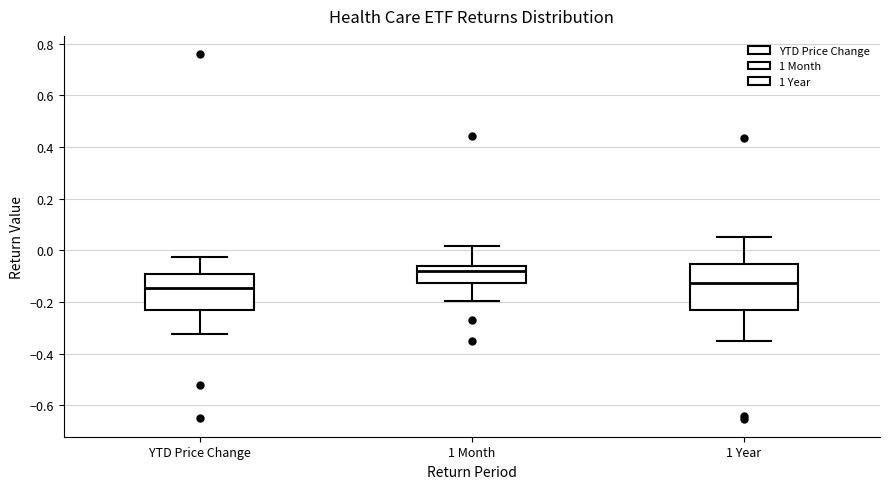

Which box's median line is the highest?

1 Month